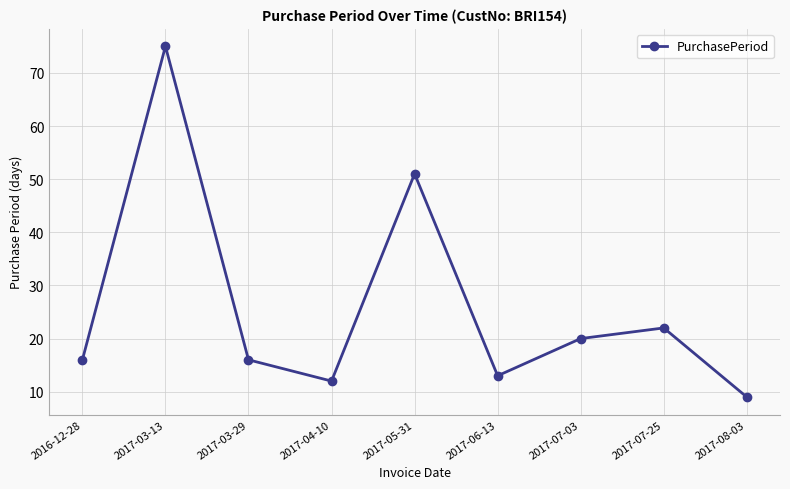

What is the sum of all values?

234